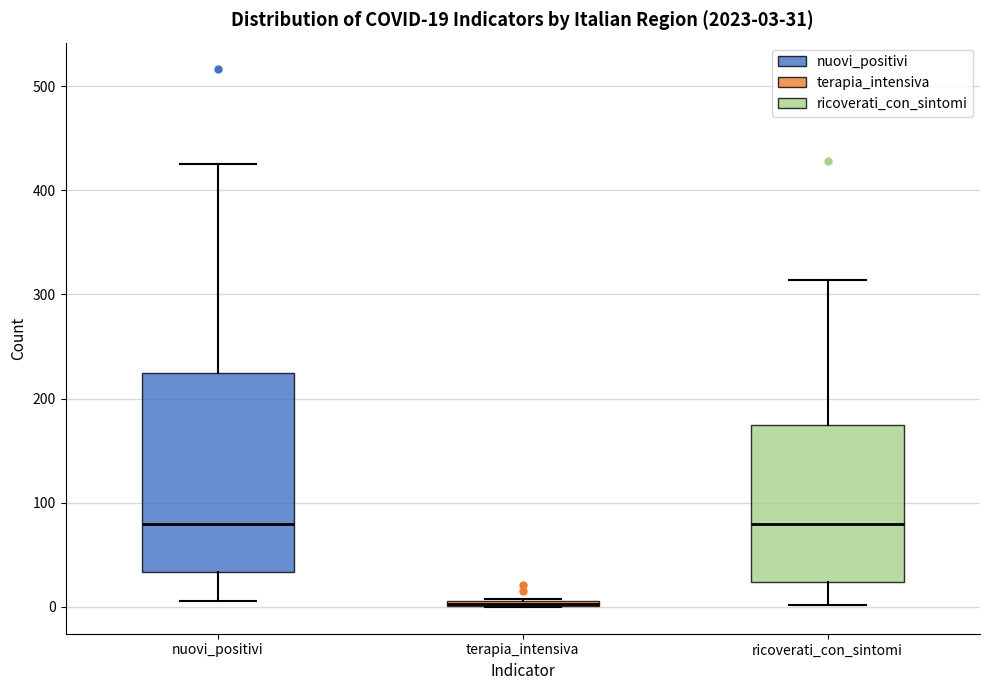

Comparing the boxes themselves (not the whiskers), which one is the tallest?

nuovi_positivi